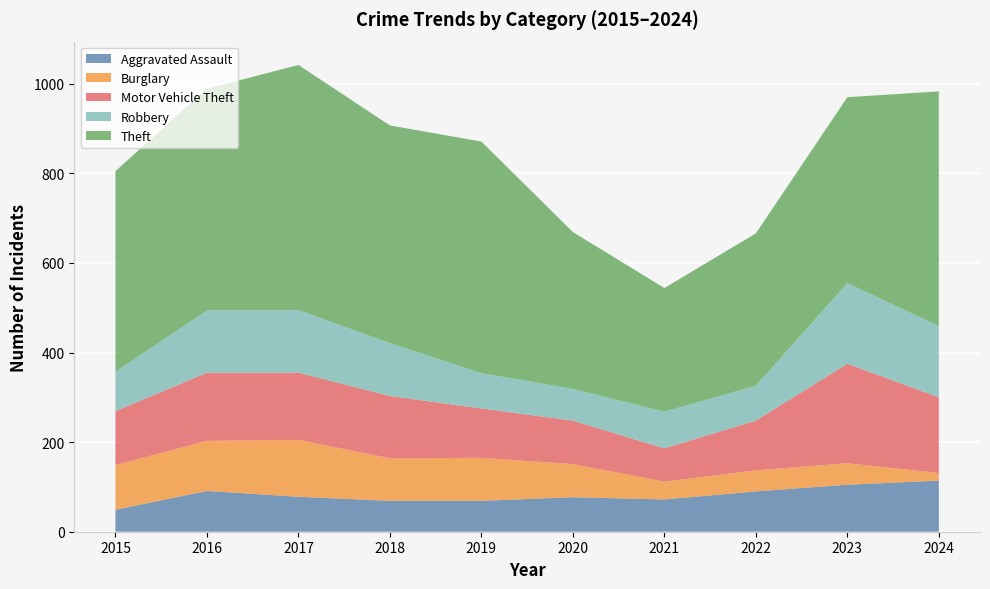

How many data points in Motor Vehicle Theft are less than 139?

5